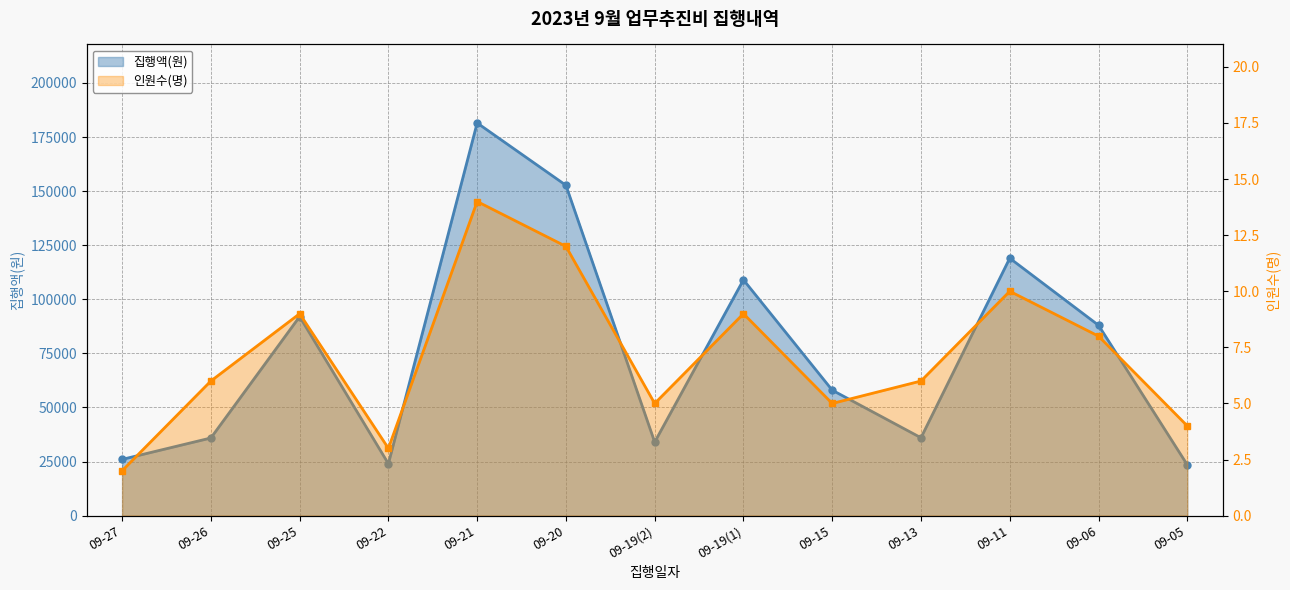

Which has a higher value, 09-05 or 09-13?

09-13